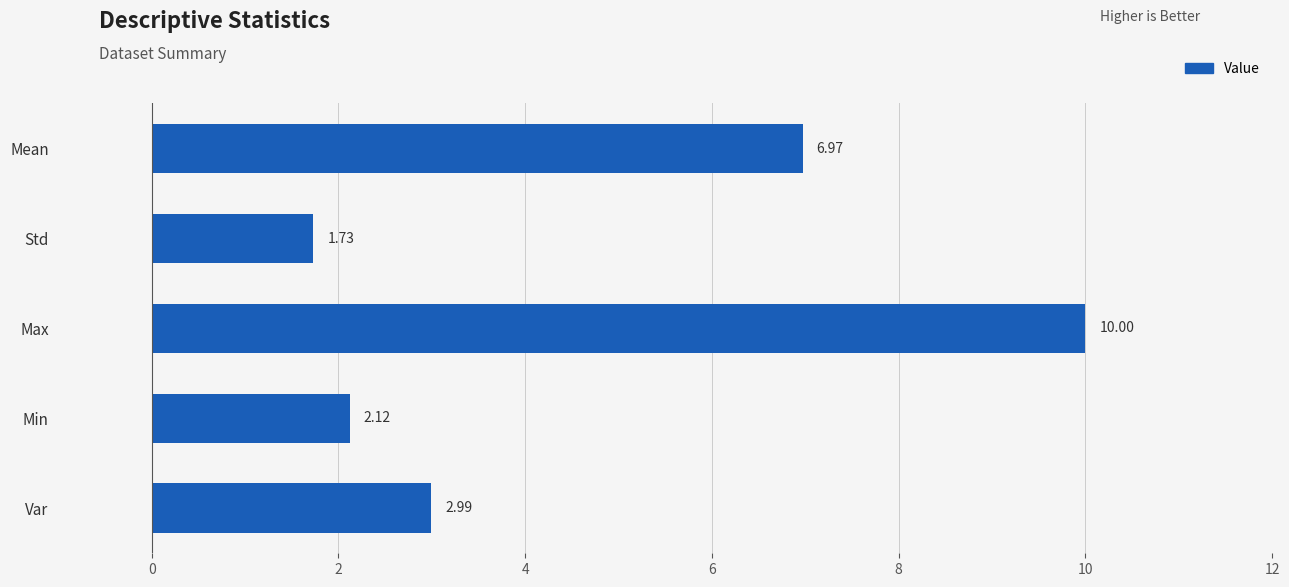

Count the number of categories in the chart.

5